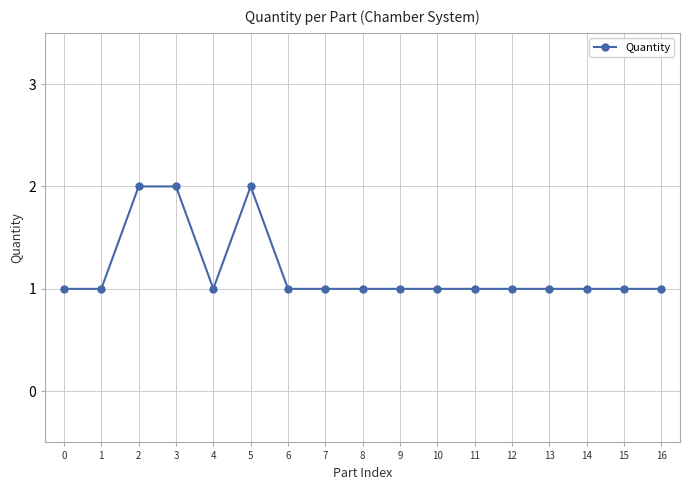

The chart shows a value of 4 at 5. True or false?

False